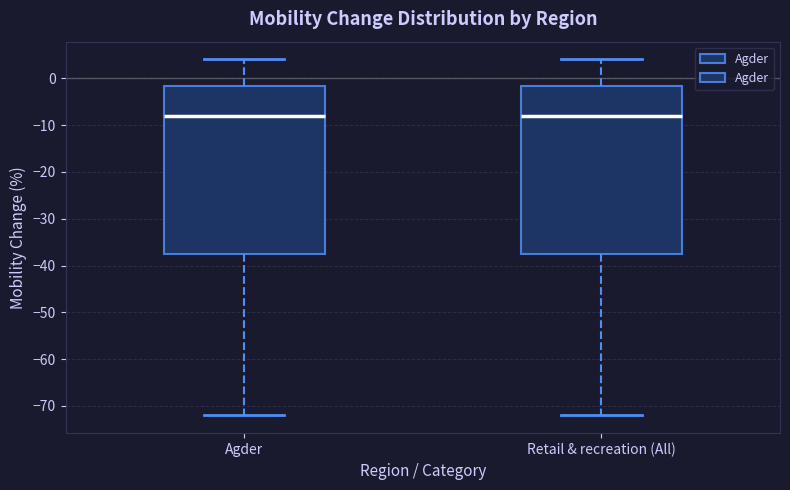

Reading left to right, transcribe this box plot: for each box, give where its median line is, the range the box spans, and where its two whiskers end, as read against the y-axis. The values are not printed on the chart, so give them approximately, as read against the axis.

Agder: median -8, box -37 to -2, whiskers -72 to 4
Retail & recreation (All): median -8, box -37 to -2, whiskers -72 to 4